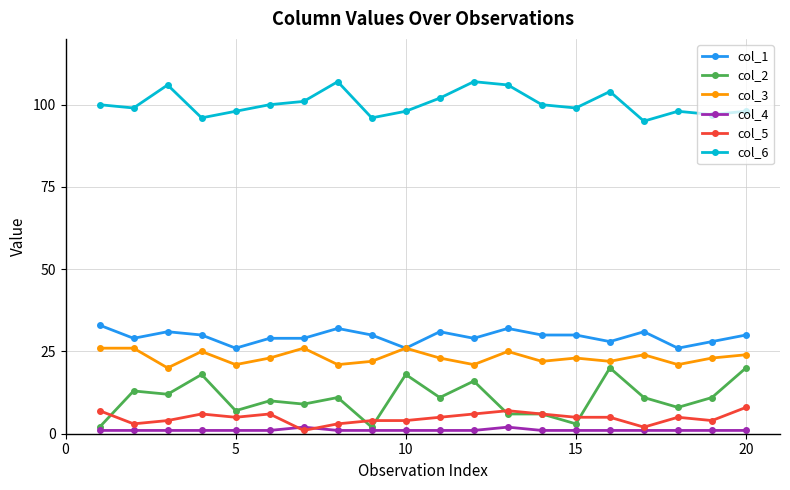

True or false: col_2 and col_6 intersect in this chart.

False